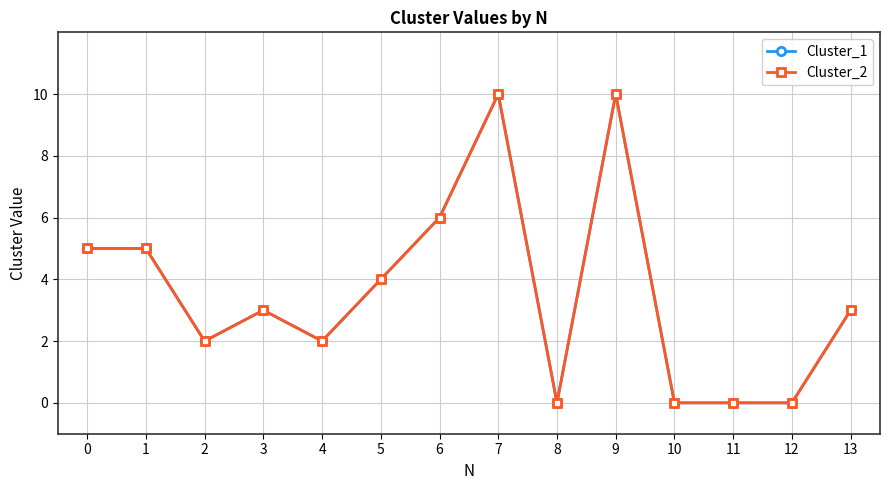

Does the chart have visible grid lines?

Yes